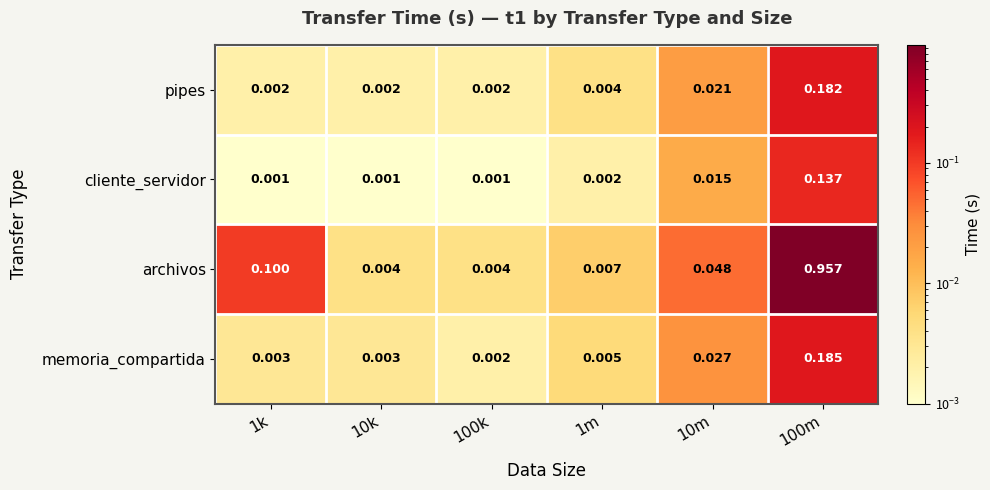

Rank the series by their maximum value, from highest to lowest.

archivos, memoria_compartida, pipes, cliente_servidor